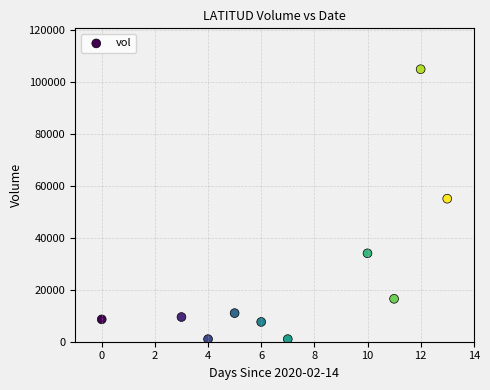

What is the average X value?

7